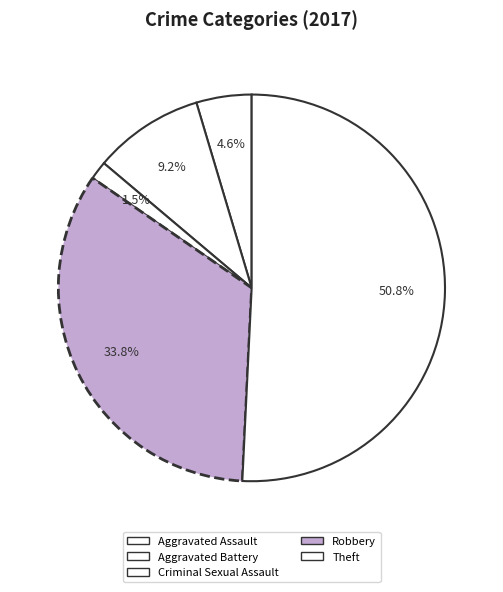

How many segments does this pie chart have?

5